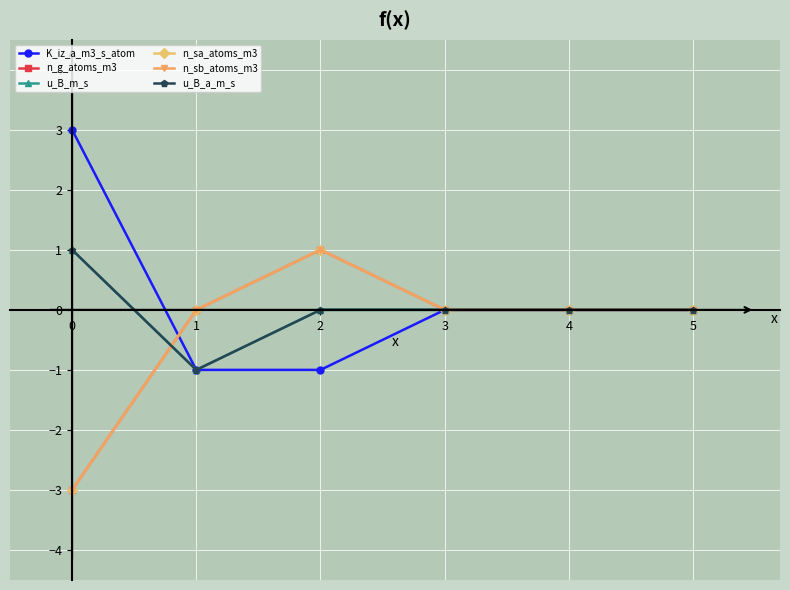

Reading right to left, extract all data points from this chart.

K_iz_a_m3_s_atom: 0	0	0	-1	-1	3
n_g_atoms_m3: 0	0	0	1	0	-3
u_B_m_s: 0	0	0	0	-1	1
n_sa_atoms_m3: 0	0	0	1	0	-3
n_sb_atoms_m3: 0	0	0	1	0	-3
u_B_a_m_s: 0	0	0	0	-1	1